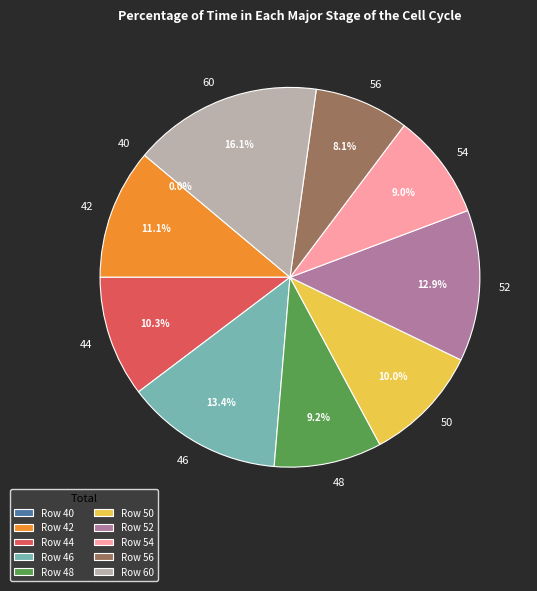

To the nearest percent, what is the average slice percentage?

10%